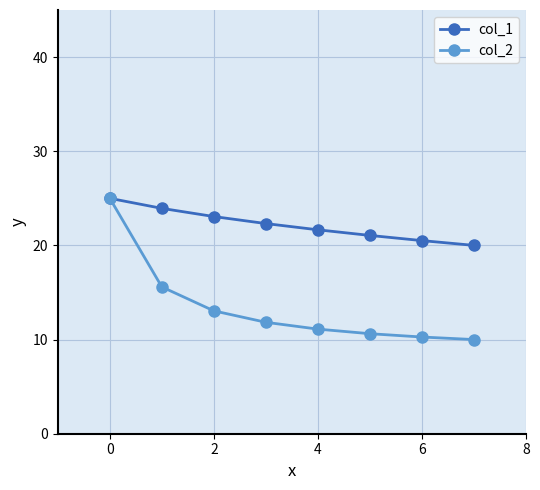

True or false: col_2 has more than 2 interior local peaks.

False